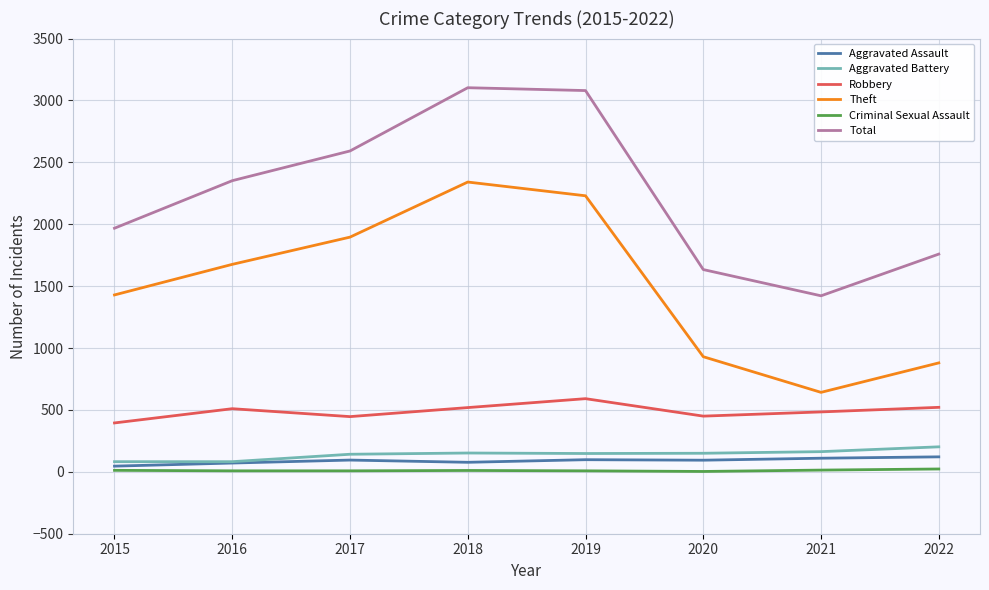

Which series has the largest total across all categories?

Total